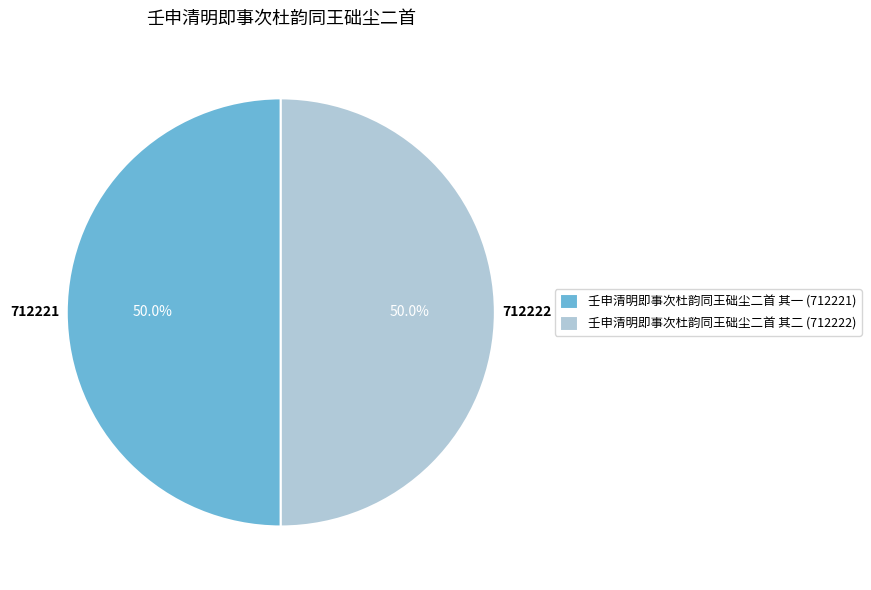

How many slices are in this pie chart?

2